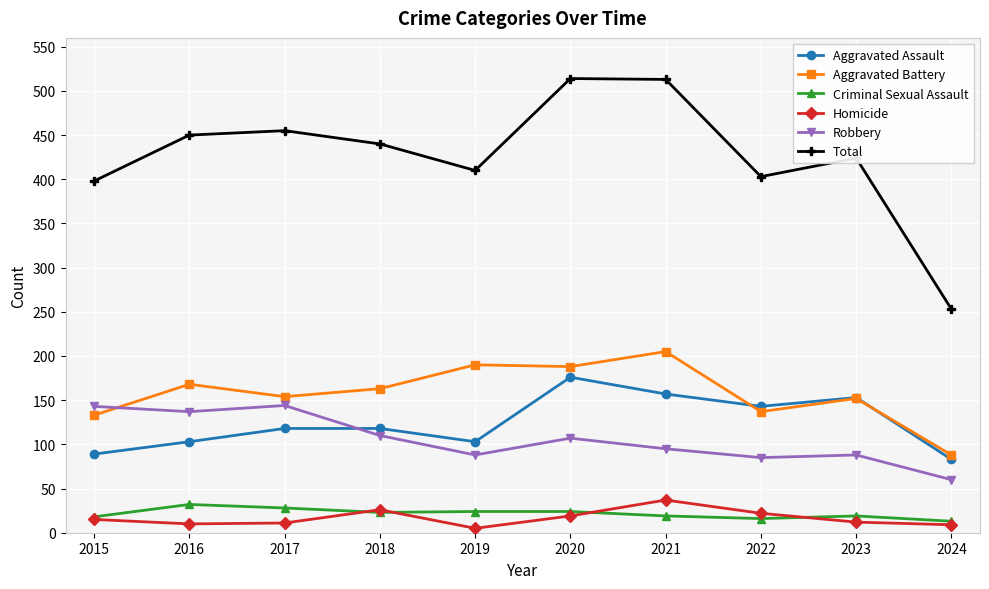

True or false: Robbery and Homicide intersect in this chart.

False